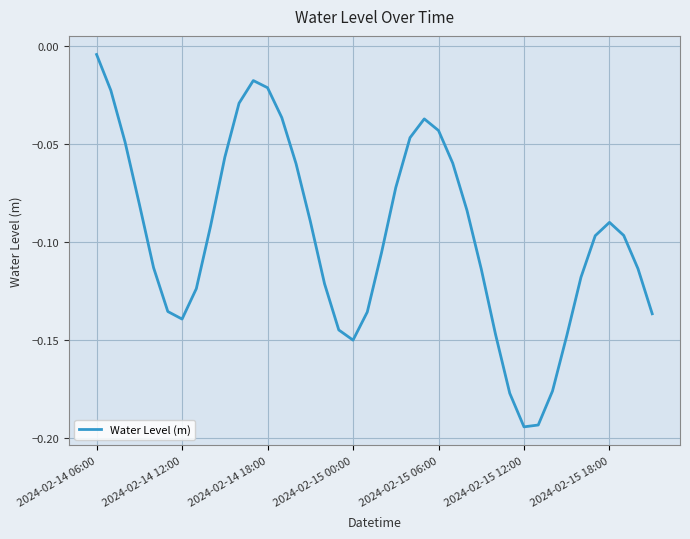

At which label is the value closest to 0?

2024-02-14 06:00